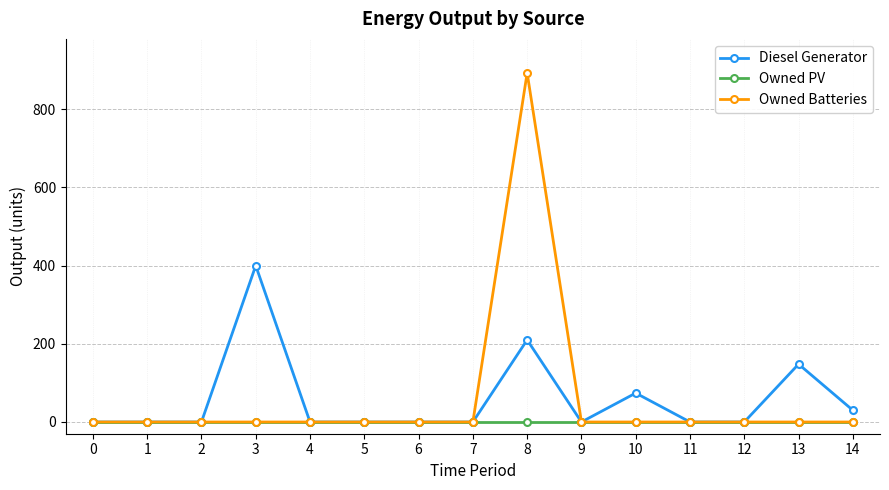

What is the average value of the Diesel Generator series?

57